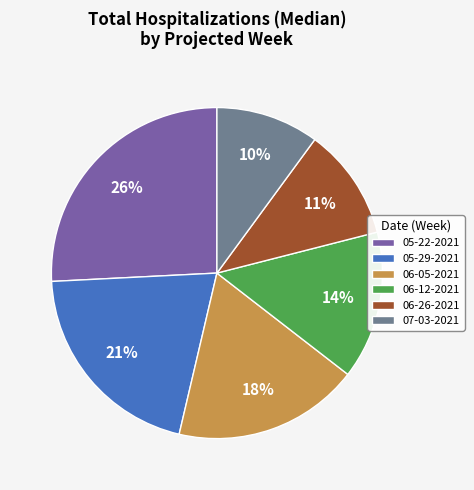

How many slices are in this pie chart?

6